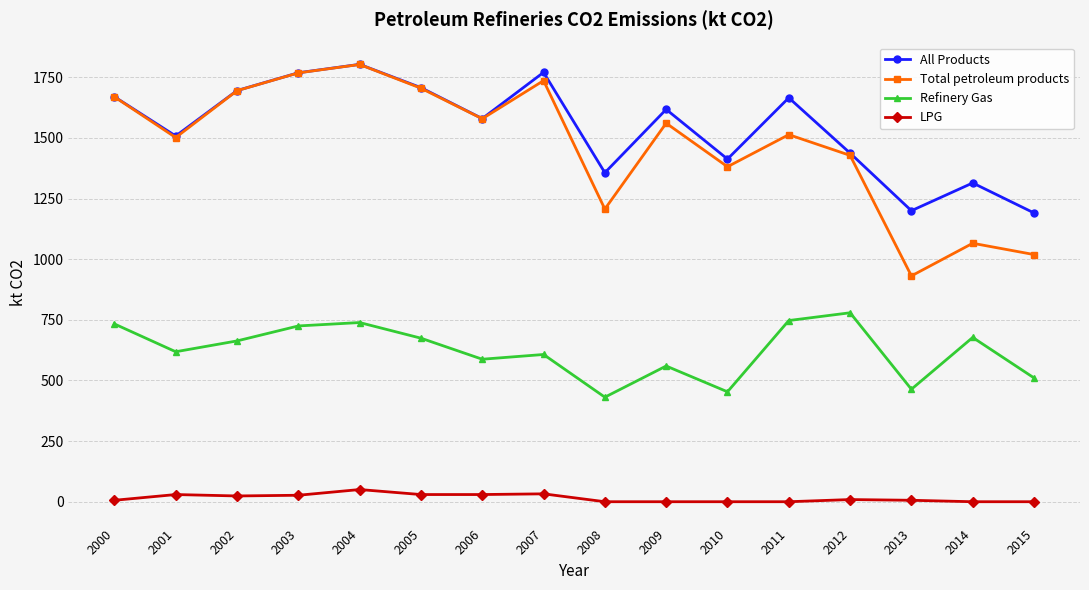

Which category has the highest value in the LPG series?

2004